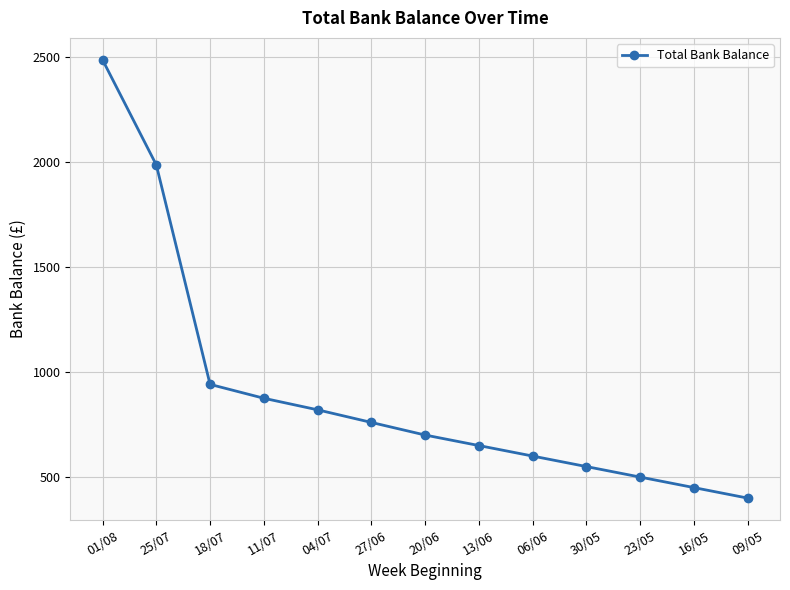

What is the sum of the values at 30/05 and 09/05?

950